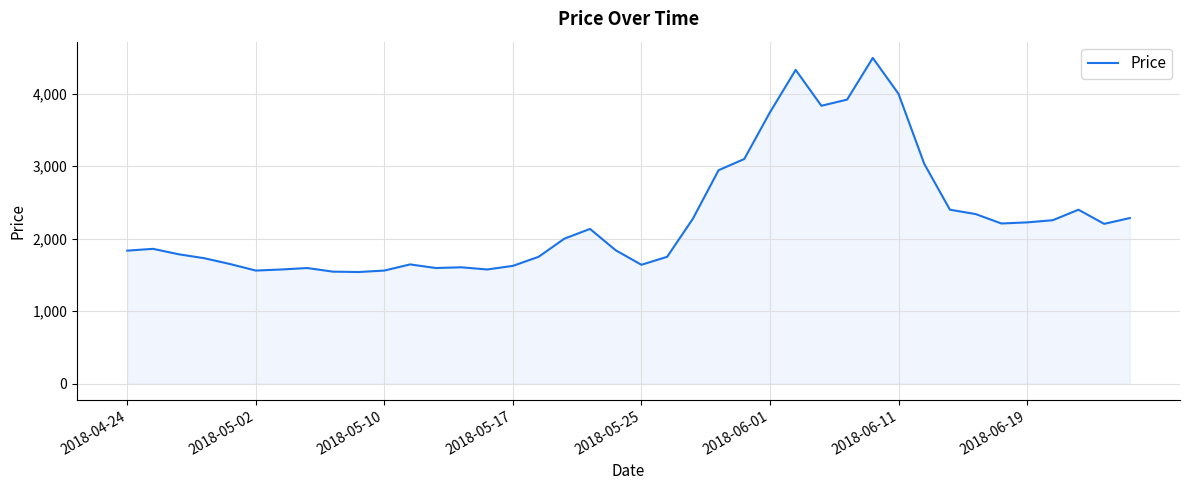

What is the difference between the maximum and minimum values?

2955